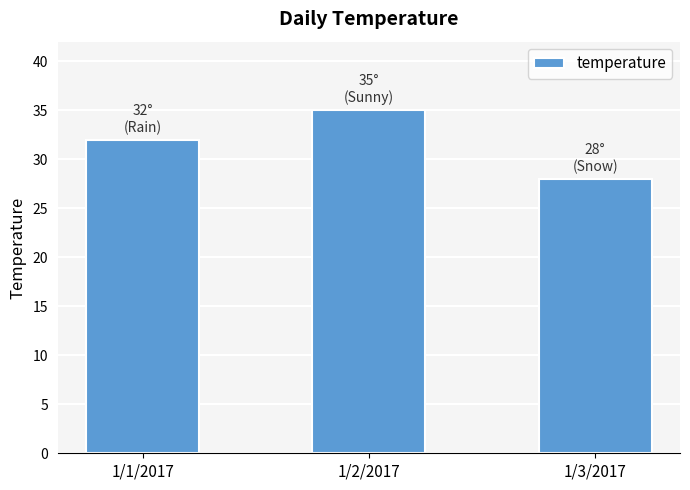

How many data points does each series have?

3